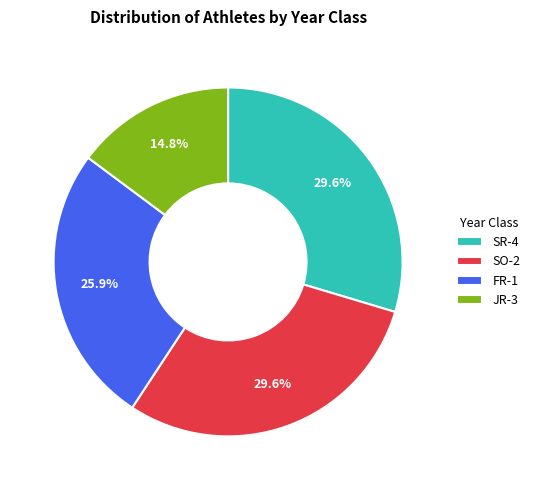

To the nearest percent, what is the difference between the largest and smallest slice percentages?

15%